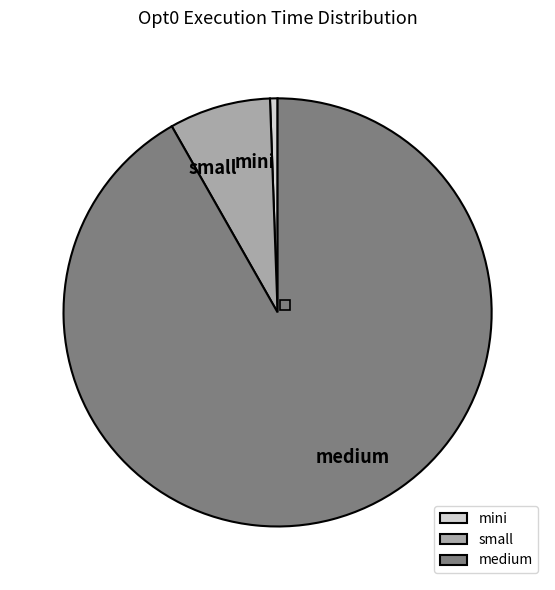

Is there a majority slice in this chart?

Yes